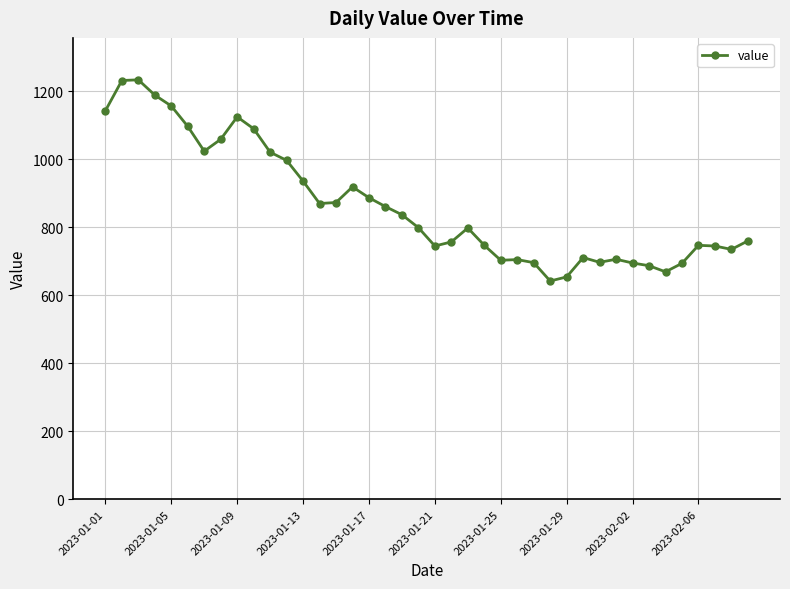

True or false: there are more than 2 points higher than both neighbors.

True